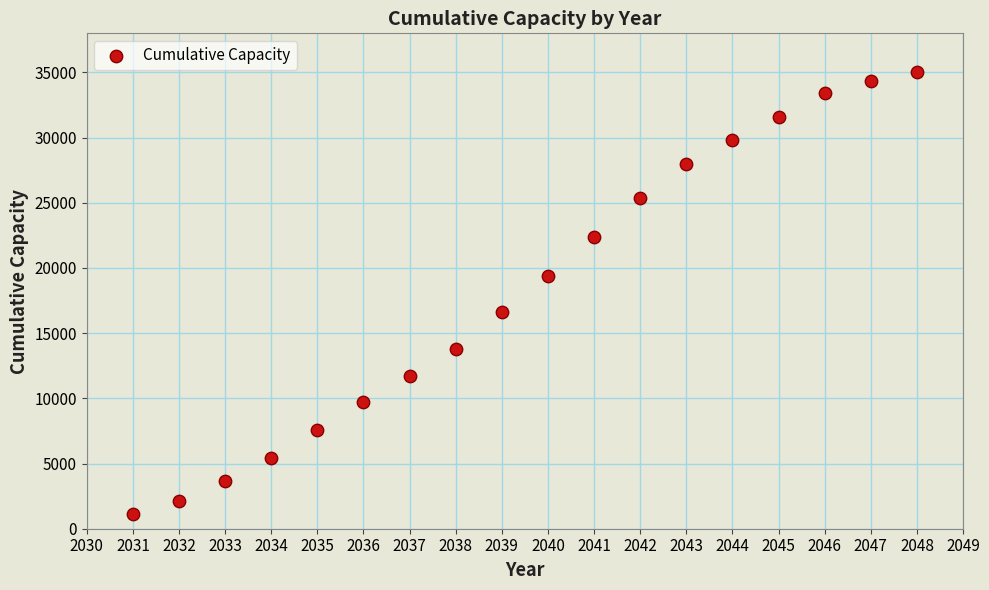

What is the range of X values (max minus min)?

17.0